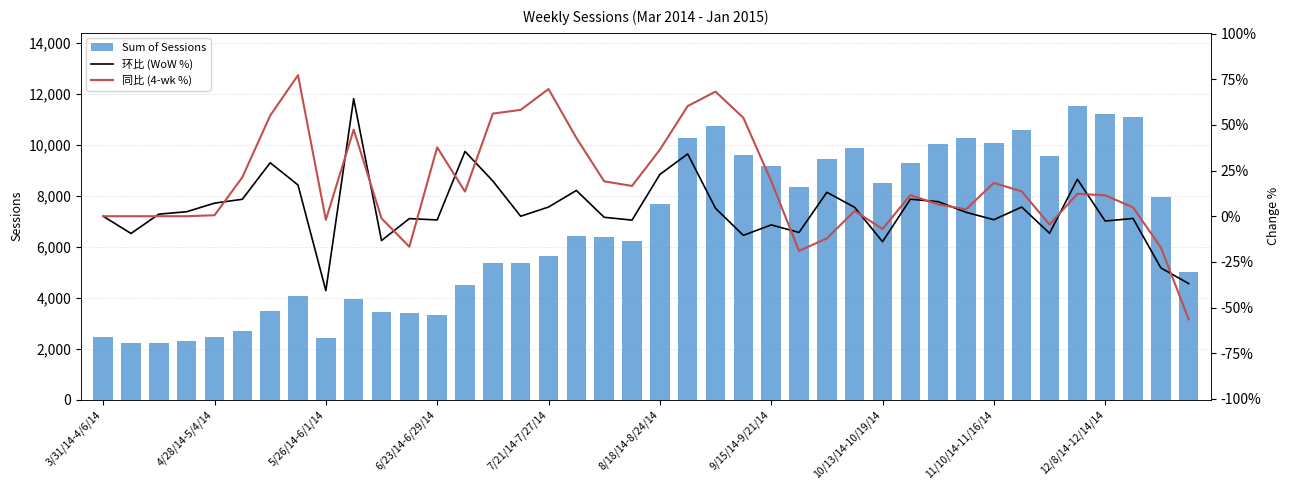

What is the sum of all Sum of Sessions values?

268462